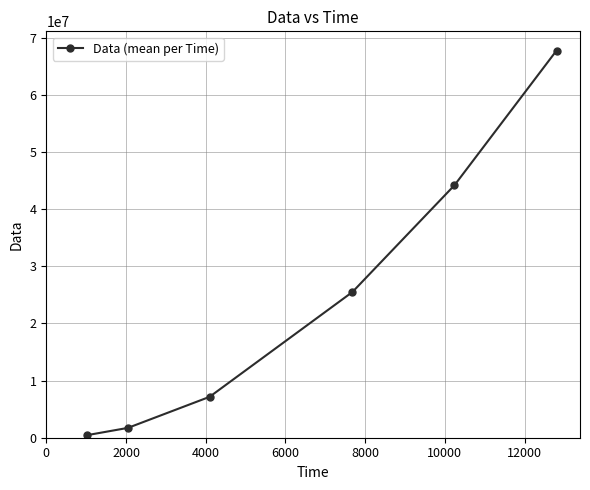

What is the sum of all values?

146789175